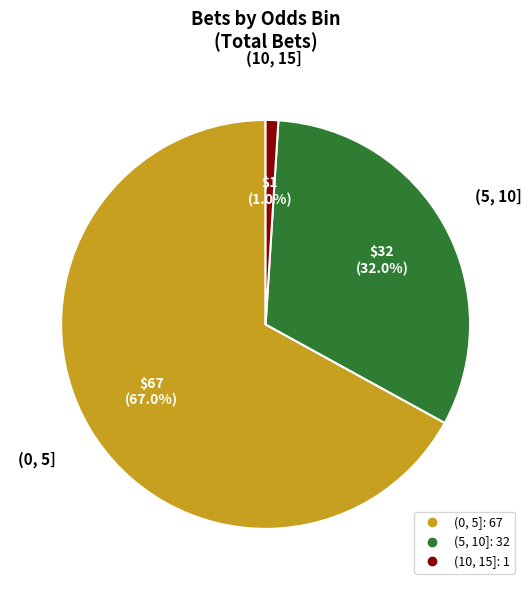

To the nearest percent, what is the difference between the largest and smallest slice percentages?

66%